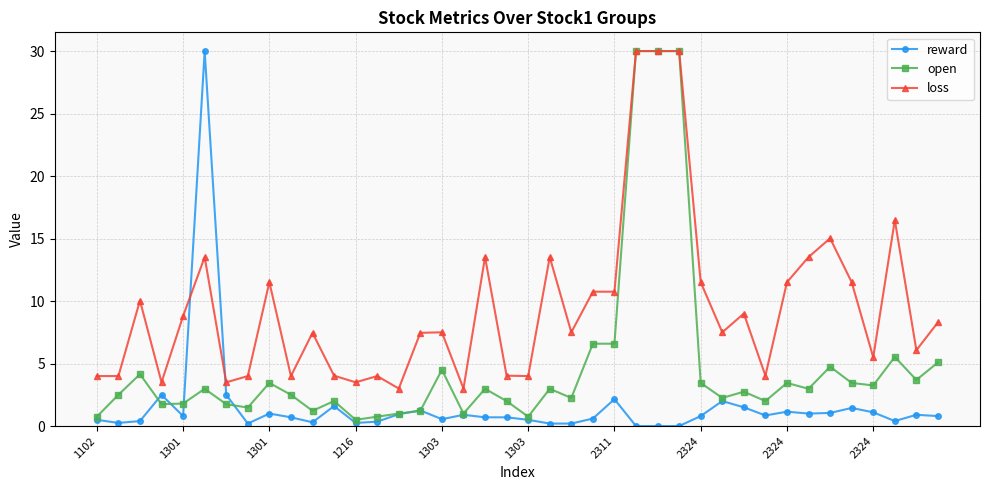

True or false: reward and loss cross at least once.

True